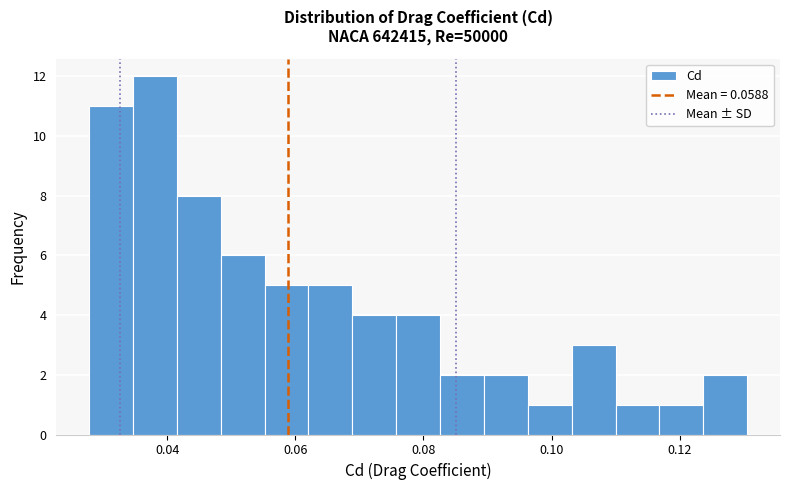

Around what value on the x-axis is the tallest bar? Give the approximate position of its centre, as read against the axis.

0.038